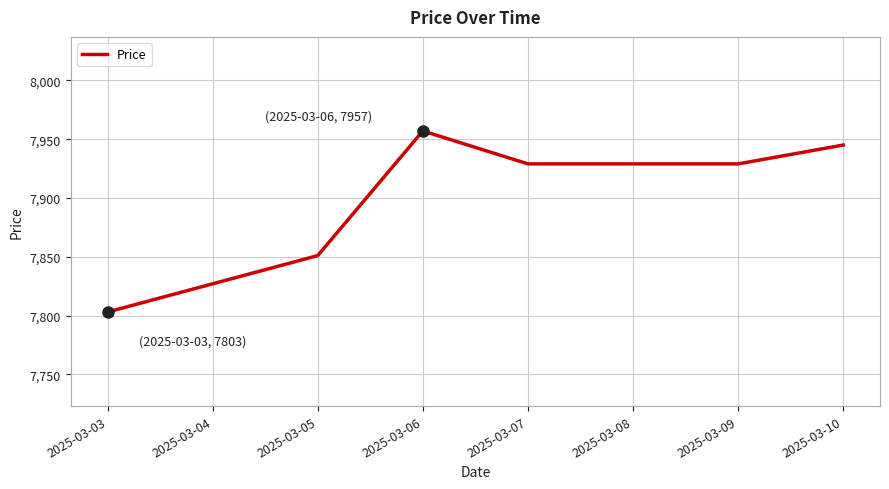

The chart shows a value of 7929 at 2025-03-08. True or false?

True